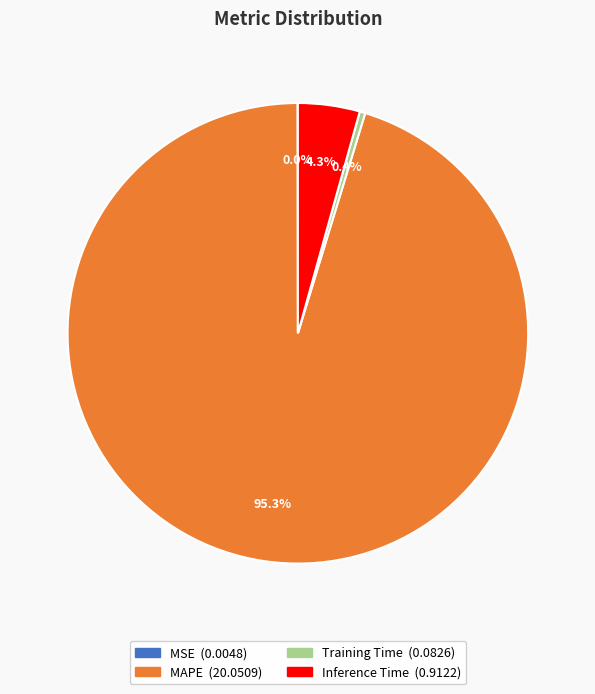

Between Training Time and MAPE, which is larger?

MAPE